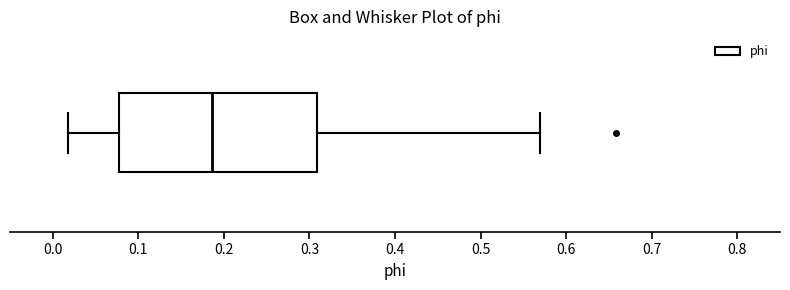

Read this box plot against the x-axis: the position of the median line, the range covered by the box, and the ends of both whiskers. The values are not printed on the chart, so give them approximately, as read against the axis.

median 0.19, box 0.08 to 0.31, whiskers 0.02 to 0.57